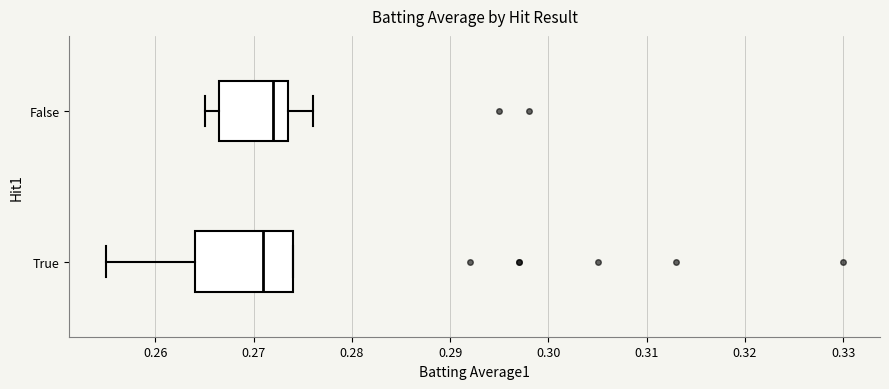

Which box is the widest, from its left edge to its right edge?

True